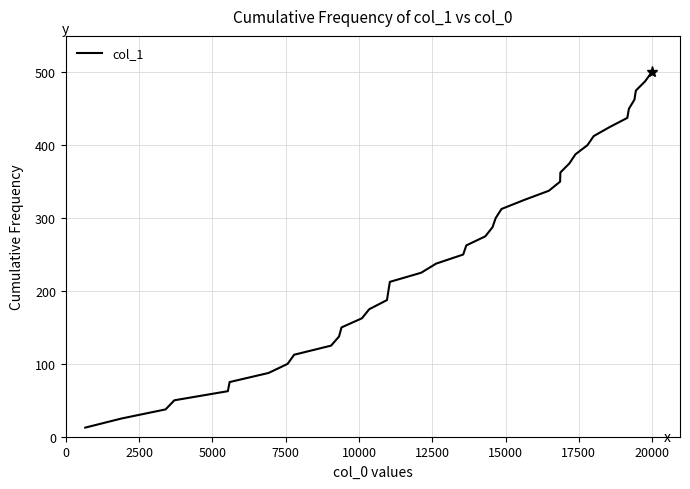

What is the smallest value displayed?

12.5